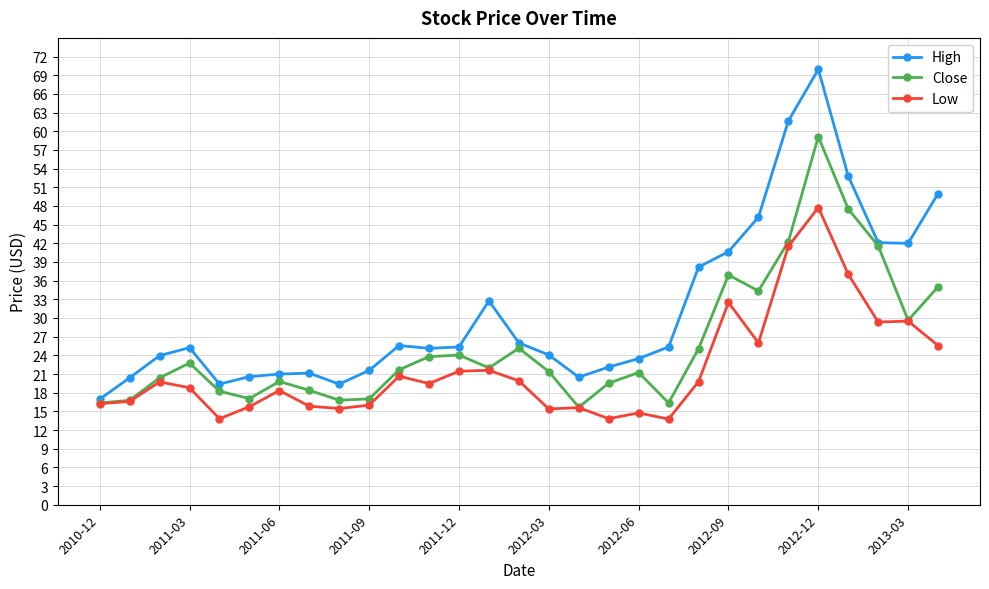

True or false: High has more than 2 points higher than both neighbors.

True